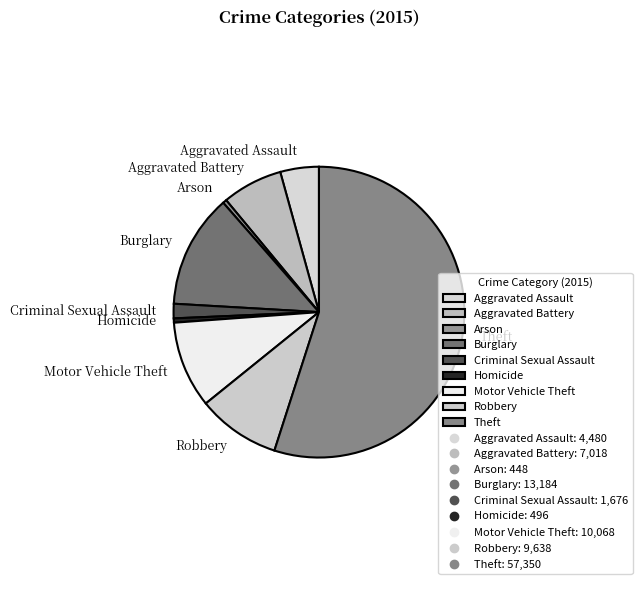

How many slices are in this pie chart?

9